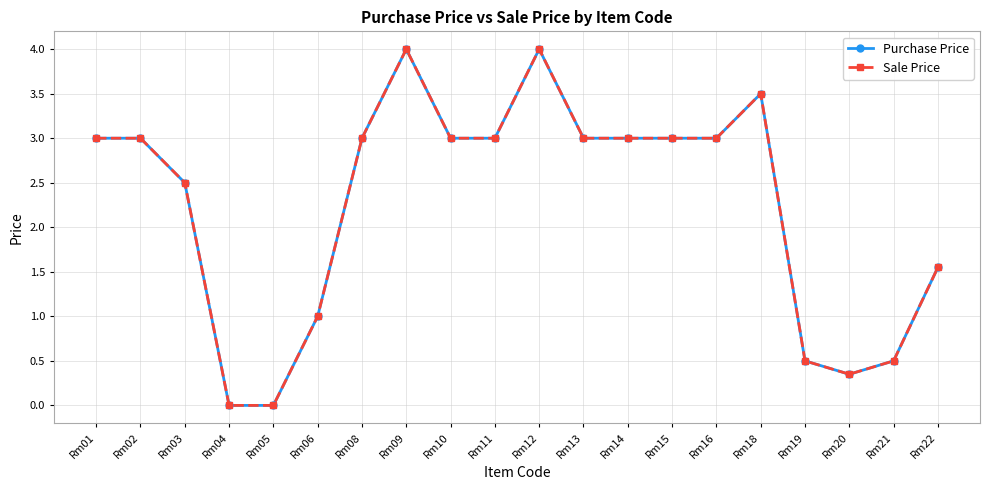

Between Rm08 and Rm18, which is larger?

Rm18